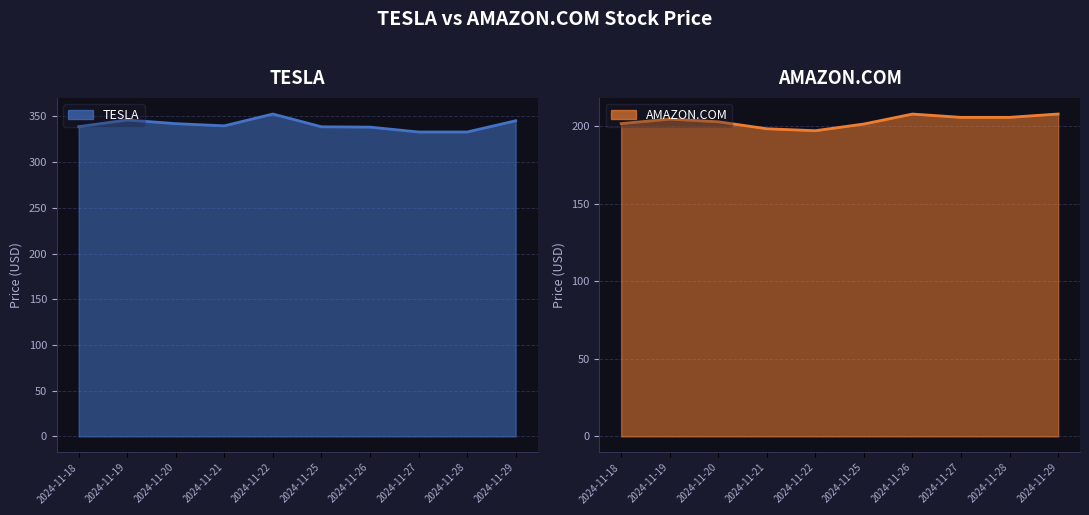

What is the average value of the TESLA series?

340.7